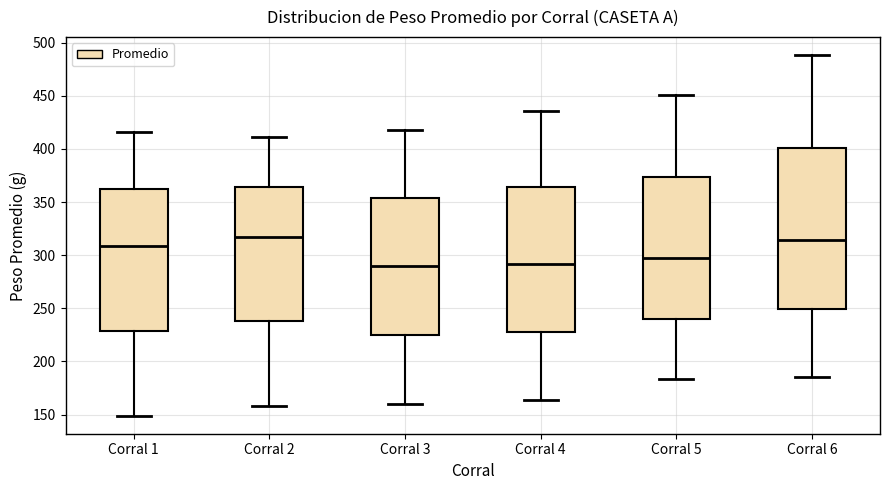

Reading left to right, transcribe this box plot: for each box, give where its median line is, the range the box spans, and where its two whiskers end, as read against the y-axis. The values are not printed on the chart, so give them approximately, as read against the axis.

Corral 1: median 310, box 230 to 365, whiskers 150 to 415
Corral 2: median 320, box 240 to 365, whiskers 160 to 410
Corral 3: median 290, box 225 to 355, whiskers 160 to 420
Corral 4: median 290, box 230 to 365, whiskers 165 to 435
Corral 5: median 295, box 240 to 375, whiskers 185 to 450
Corral 6: median 315, box 250 to 400, whiskers 185 to 490